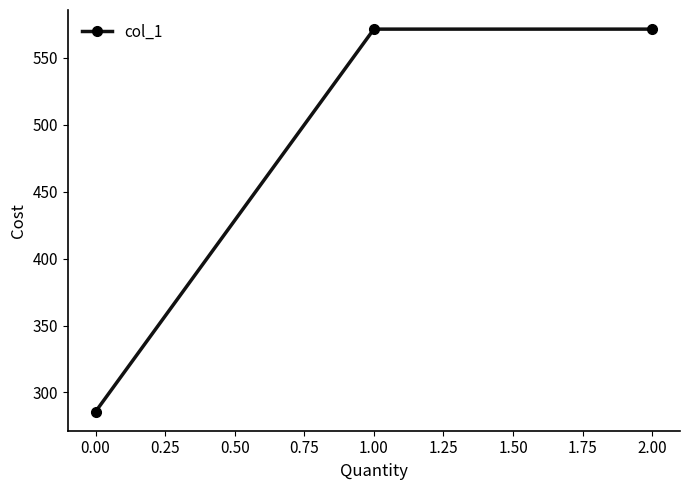

Reading left to right, transcribe all the data shown in this chart.

285.7	571.4	571.4